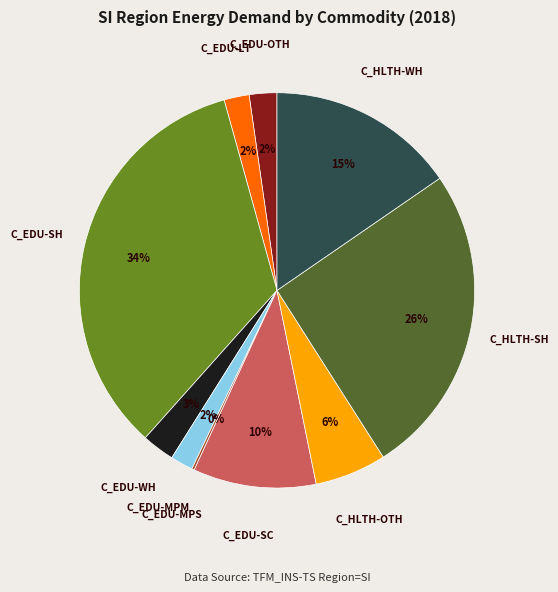

What is the largest slice in the pie chart?

C_EDU-SH